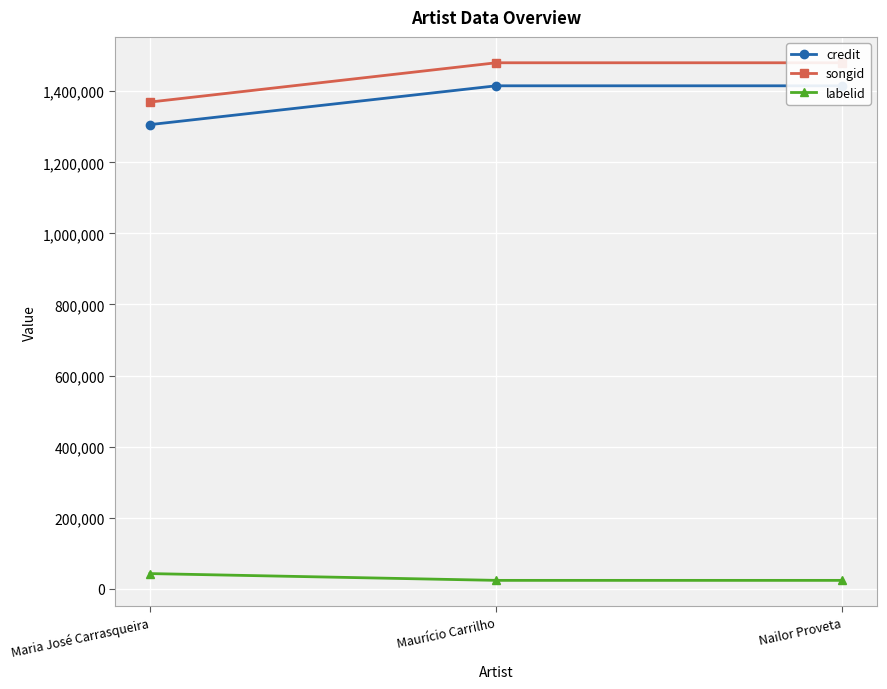

Is it true that labelid equals 42563 at Maria José Carrasqueira?

True